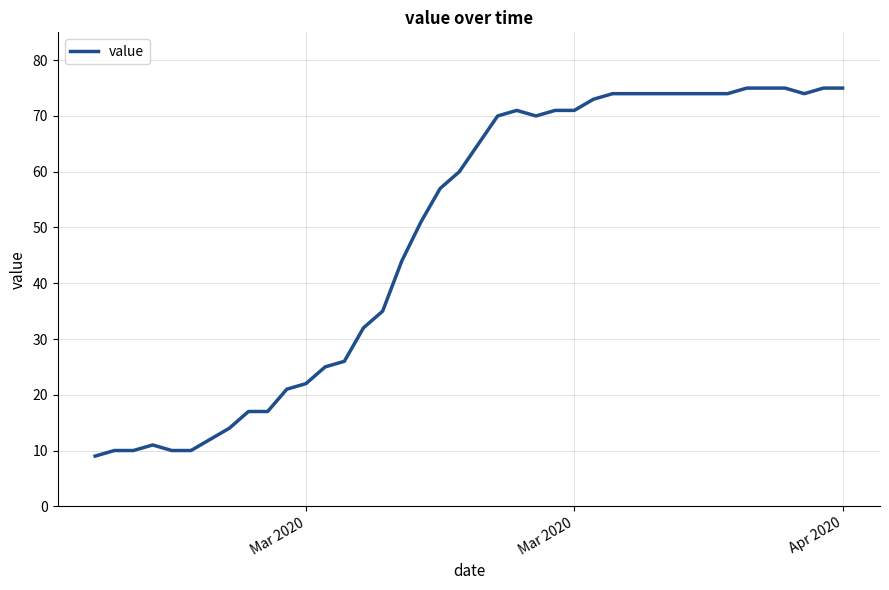

What is the difference between the maximum and minimum values?

66